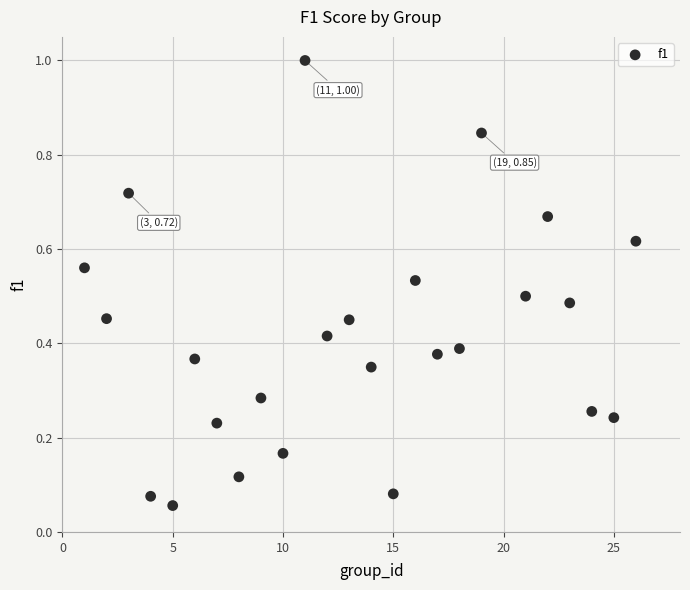

What is the range of Y values (max minus min)?

0.9